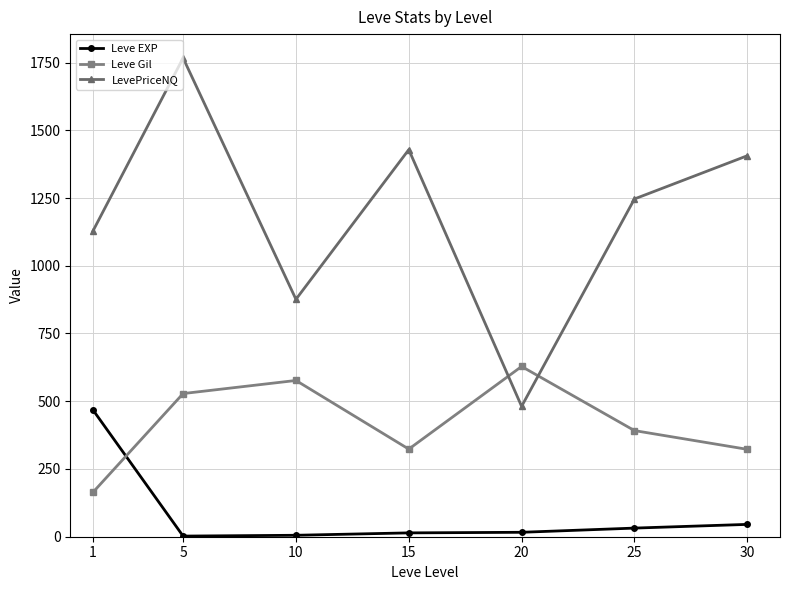

True or false: LevePriceNQ and Leve EXP intersect in this chart.

False